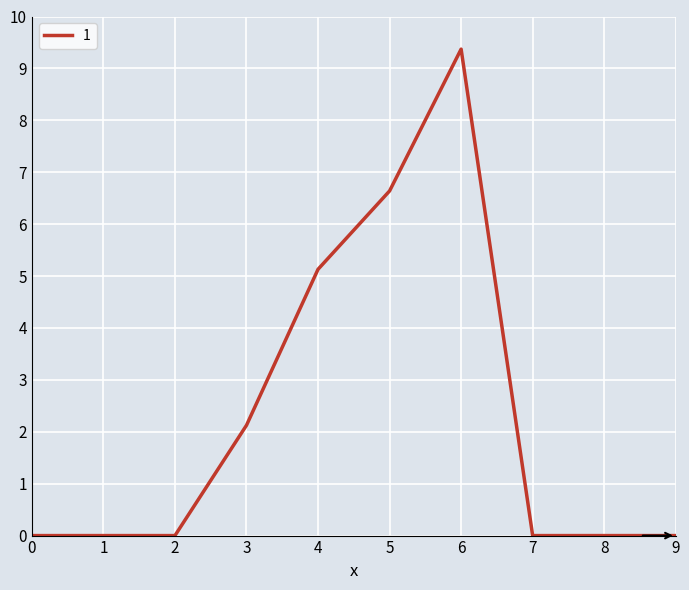

What is the greatest value displayed?

9.4